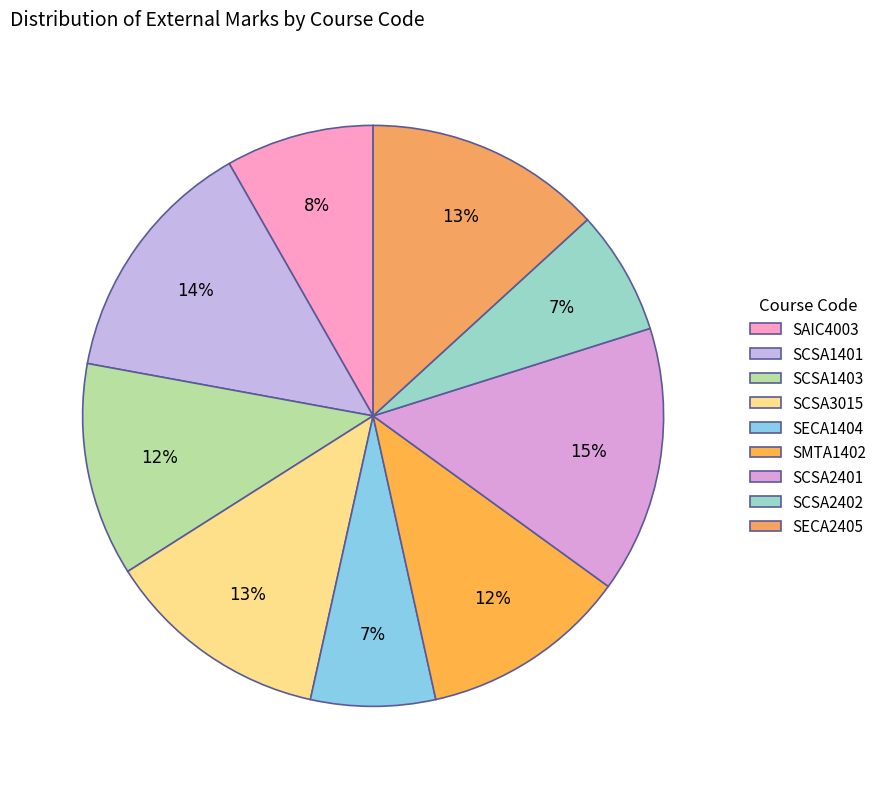

The SAIC4003 slice represents 3% of the pie. True or false?

False